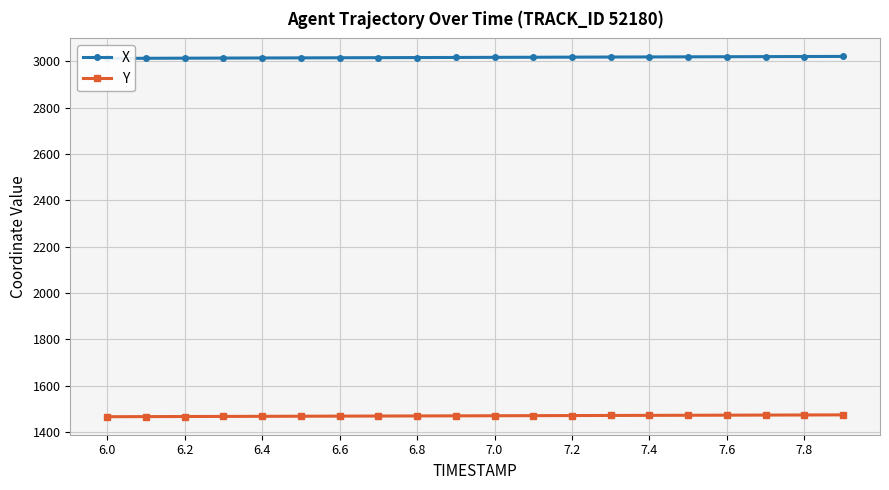

Which series has the widest spread of values?

X